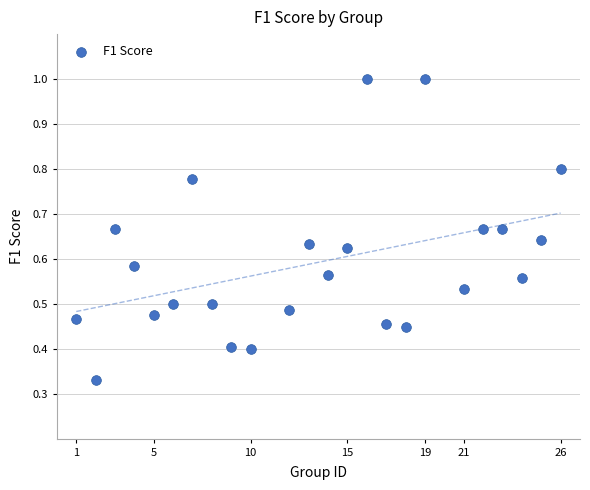

What is the range of X values (max minus min)?

25.0